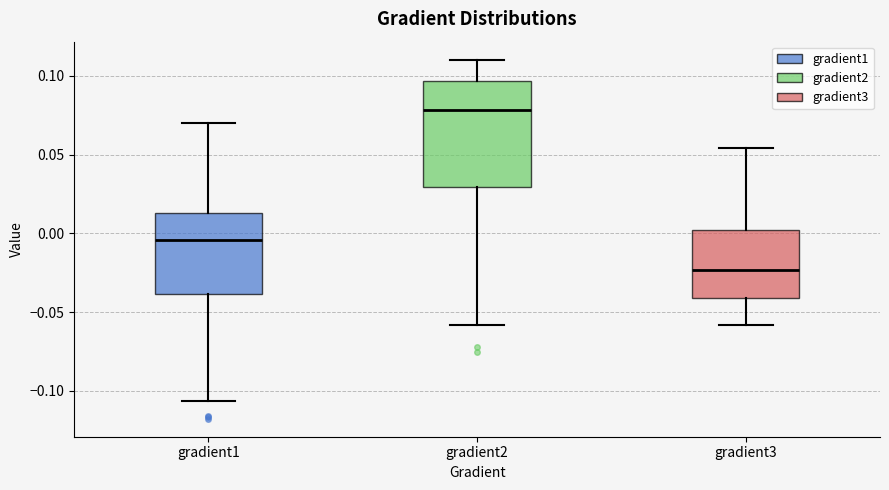

Which box is the tallest, from its lower edge to its upper edge?

gradient2